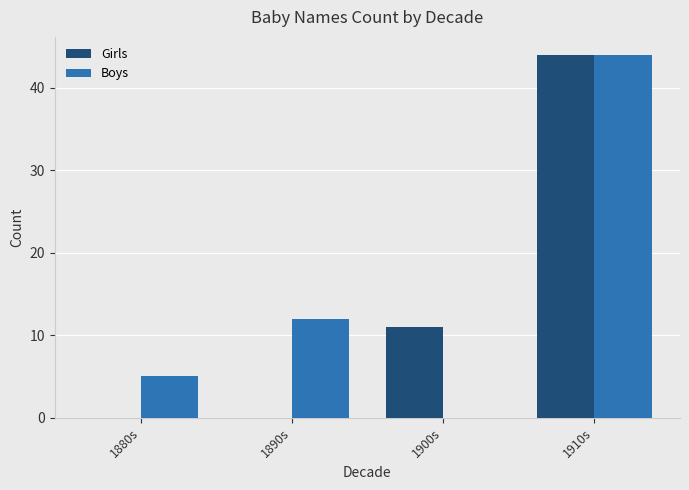

Count the Boys values in the range 5 to 44.

3